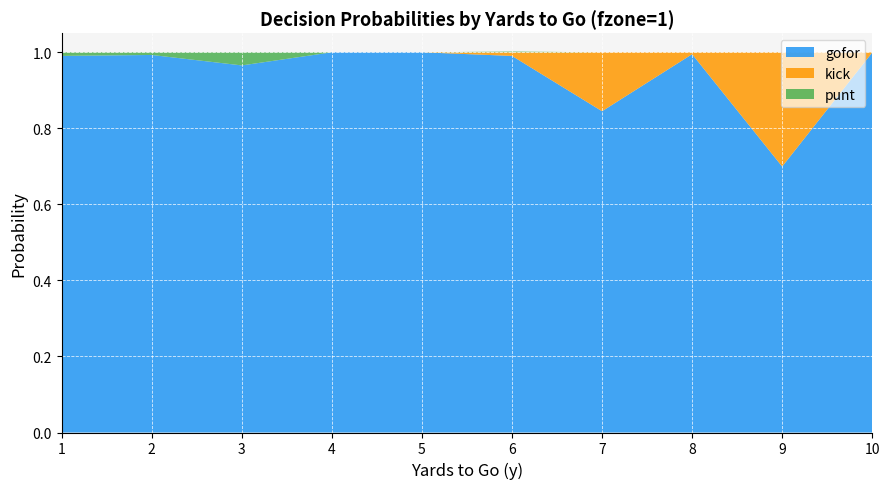

Reading right to left, list all the values displayed in this chart.

gofor: 10=1.0	9=0.7	8=1.0	7=0.8	6=1.0	5=1.0	4=1.0	3=1.0	2=1.0	1=1.0
kick: 10=0.0	9=0.3	8=0.0	7=0.2	6=0.0	5=0.0	4=0.0	3=0.0	2=0.0	1=0.0
punt: 10=0.0	9=0.0	8=0.0	7=0.0	6=0.0	5=0.0	4=0.0	3=0.0	2=0.0	1=0.0